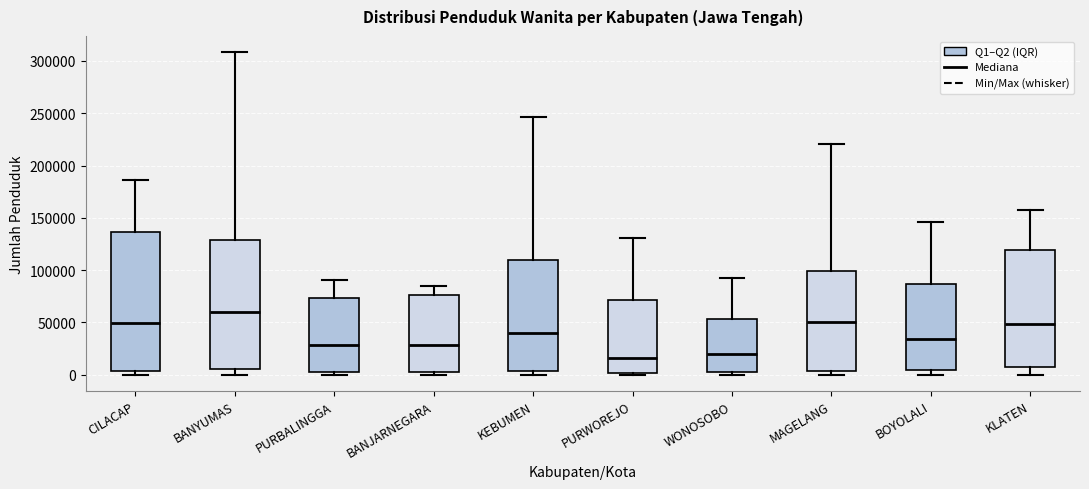

Where does the median line of the box for MAGELANG sit on the y-axis? The values are not printed on the chart, so give them approximately, as read against the axis.

50000